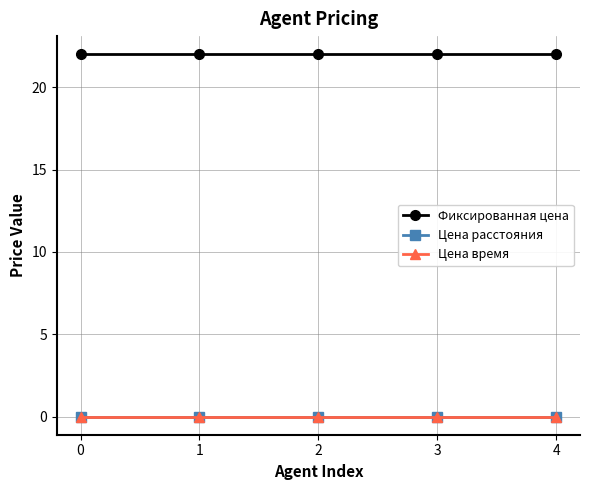

Is the value of Фиксированная цена at 3 greater than the value of Цена время at 0?

Yes